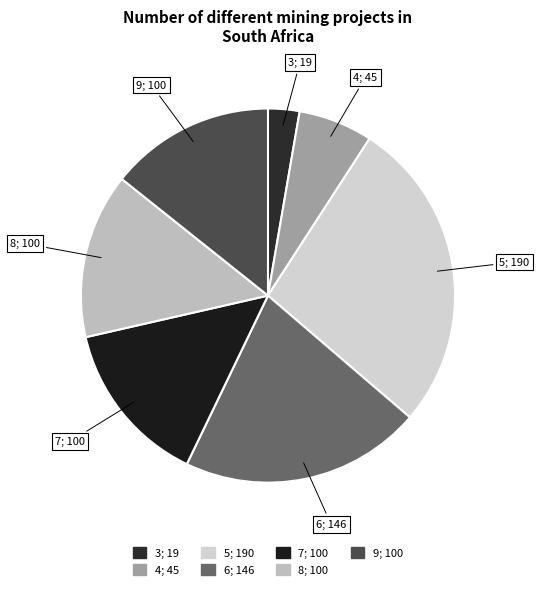

Combined, do 5; 190 and 3; 19 account for over 50%?

No